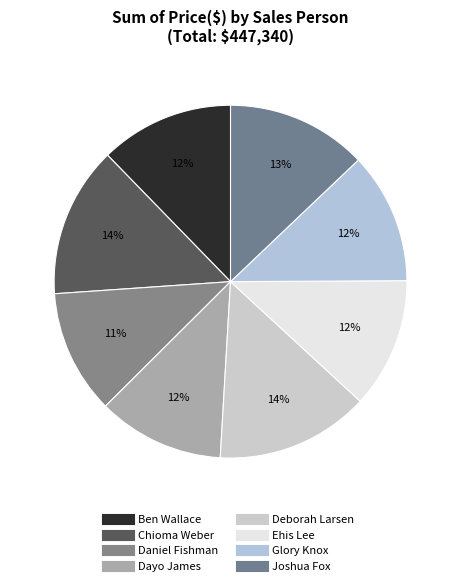

How many segments does this pie chart have?

8